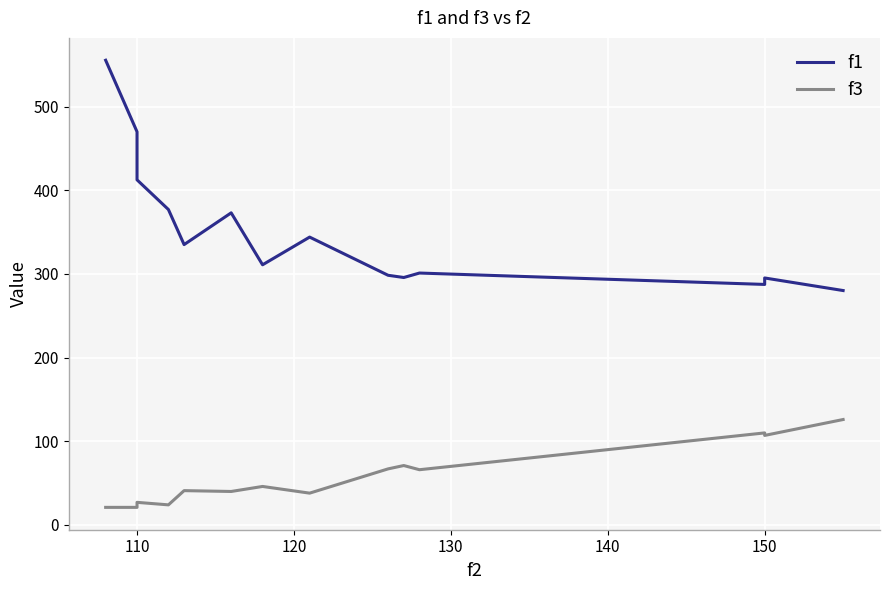

Which series has the widest spread of values?

f1